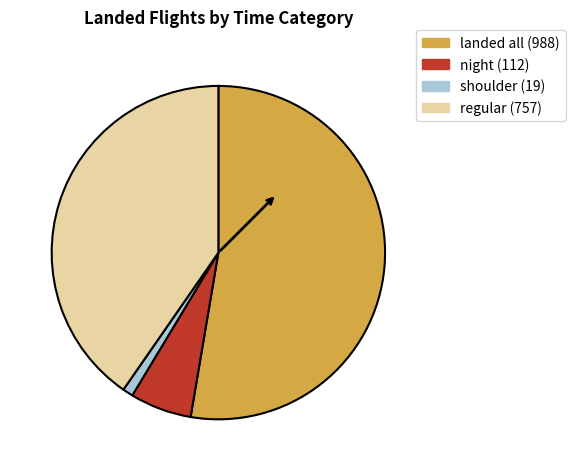

True or false: landed all accounts for 53% of the total.

True